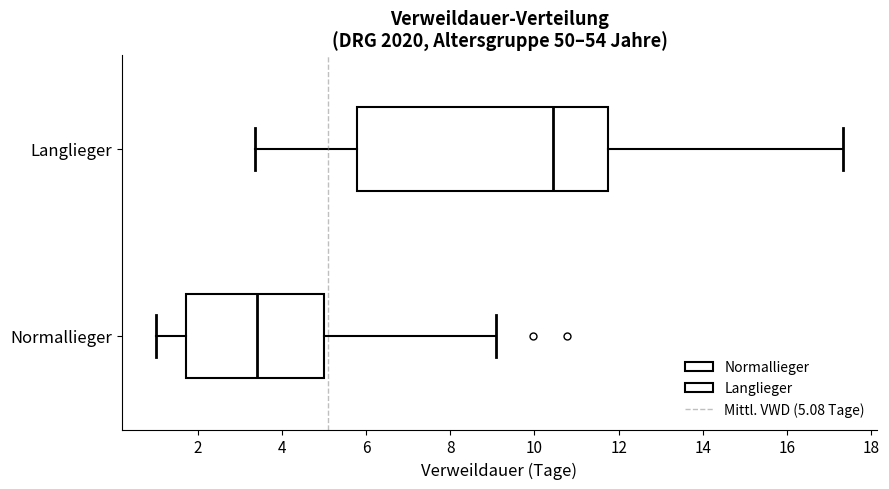

Comparing the boxes themselves (not the whiskers), which one is the widest?

Langlieger